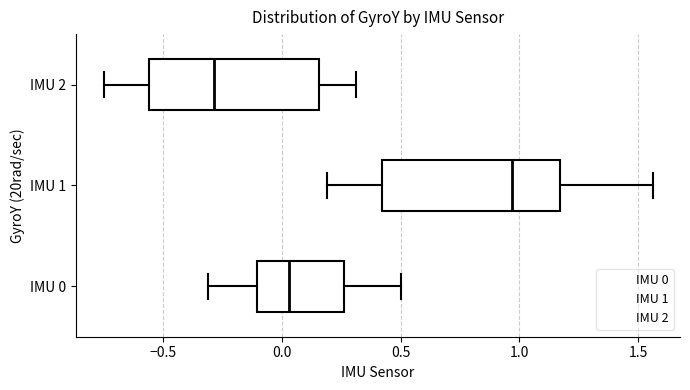

Reading bottom to top, read every box against the x-axis: the position of its median line, the range the box covers, and the ends of its whiskers. The values are not printed on the chart, so give them approximately, as read against the axis.

IMU 0: median 0.05, box -0.10 to 0.25, whiskers -0.30 to 0.50
IMU 1: median 0.95, box 0.40 to 1.15, whiskers 0.20 to 1.55
IMU 2: median -0.30, box -0.55 to 0.15, whiskers -0.75 to 0.30